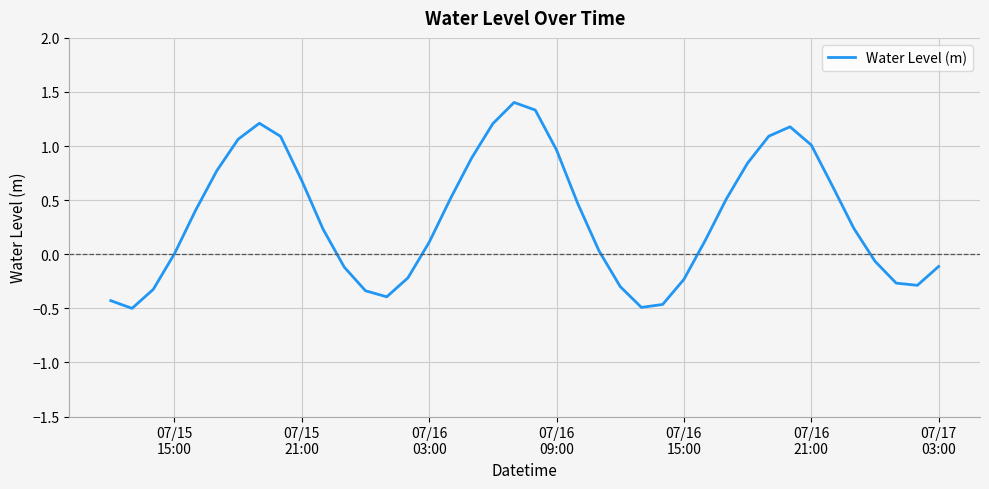

How many lines are shown in the chart?

1